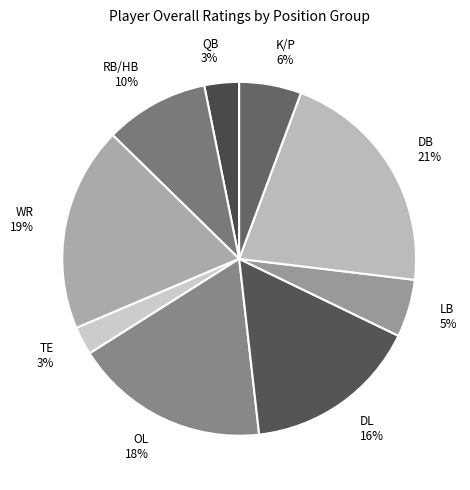

What is the largest slice in the pie chart?

DB